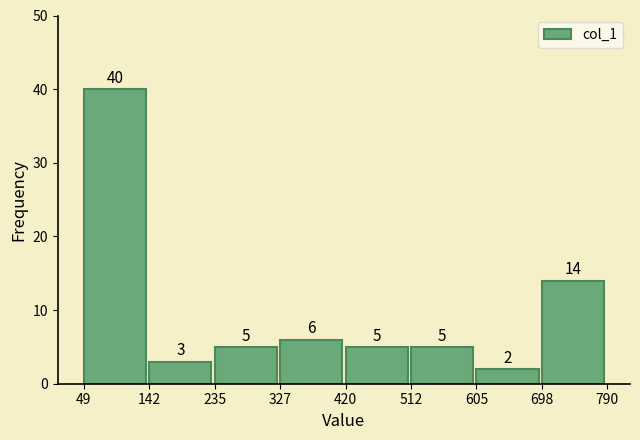

Reading left to right, transcribe this chart: for each bar, give the range it covers on the x-axis and its height.

49 to 142: 40
142 to 235: 3
235 to 327: 5
327 to 420: 6
420 to 512: 5
512 to 605: 5
605 to 698: 2
698 to 790: 14